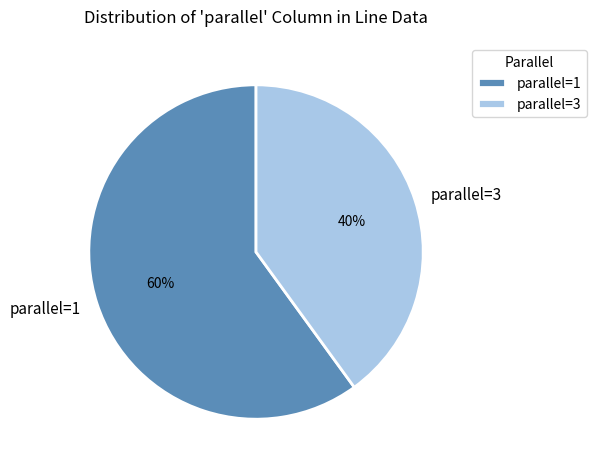

Between parallel=3 and parallel=1, which is larger?

parallel=1